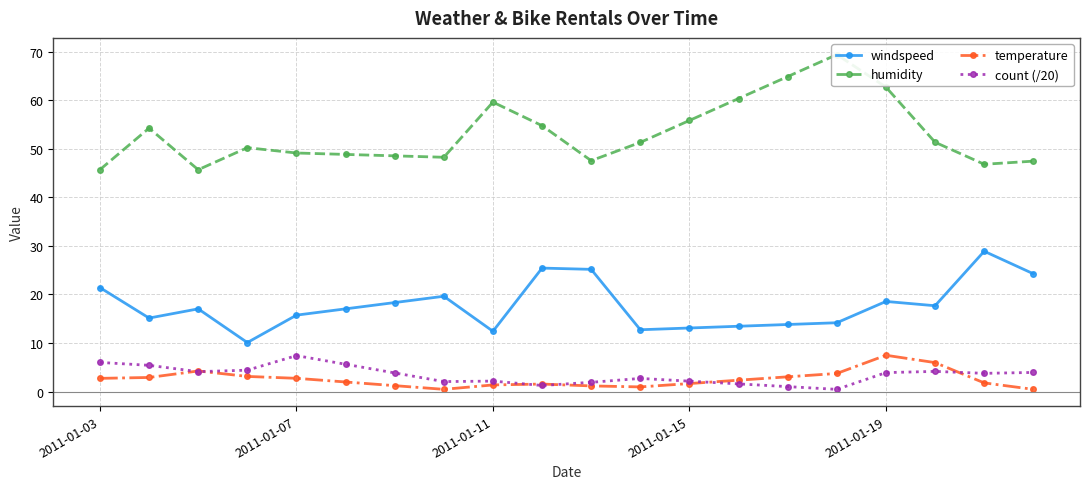

Is it true that windspeed equals 21.4 at 2011-01-03?

True